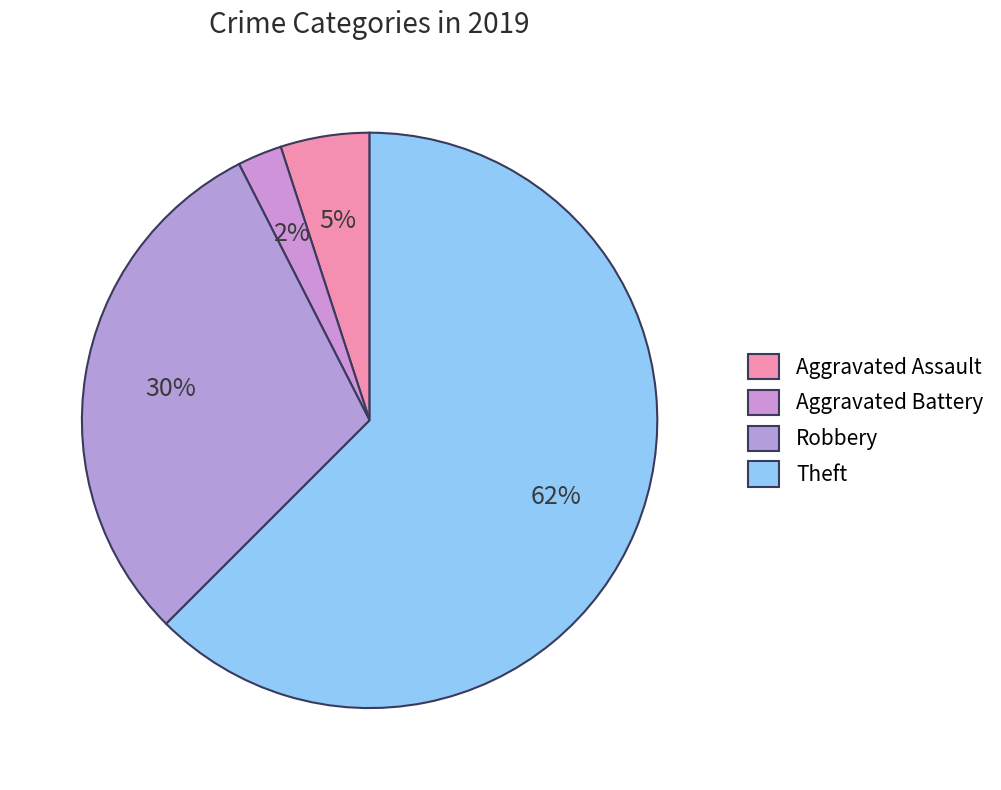

What portion of the pie excludes Aggravated Assault?

95.0%